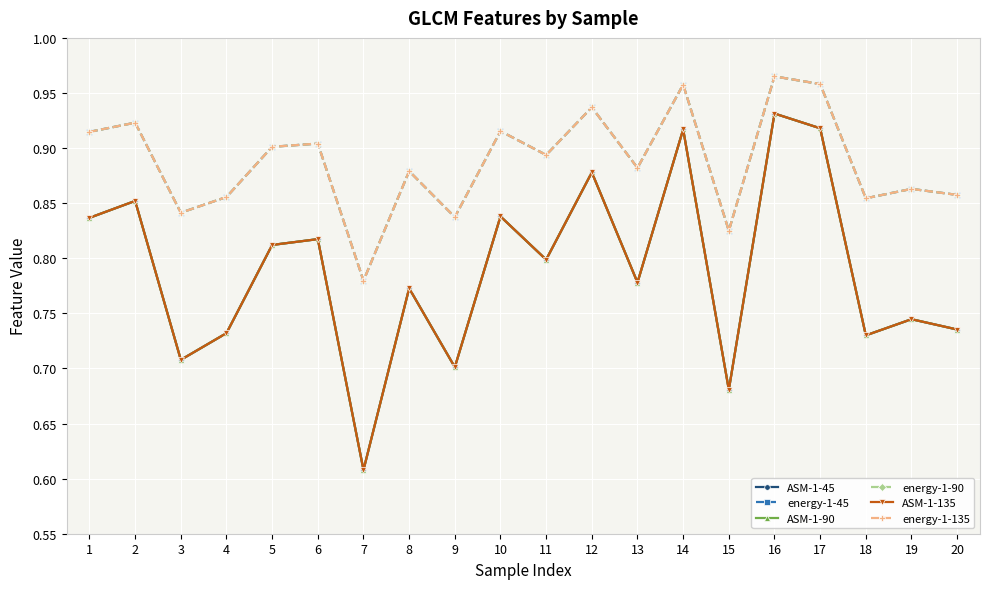

Is this an area chart (filled region under the line)?

No